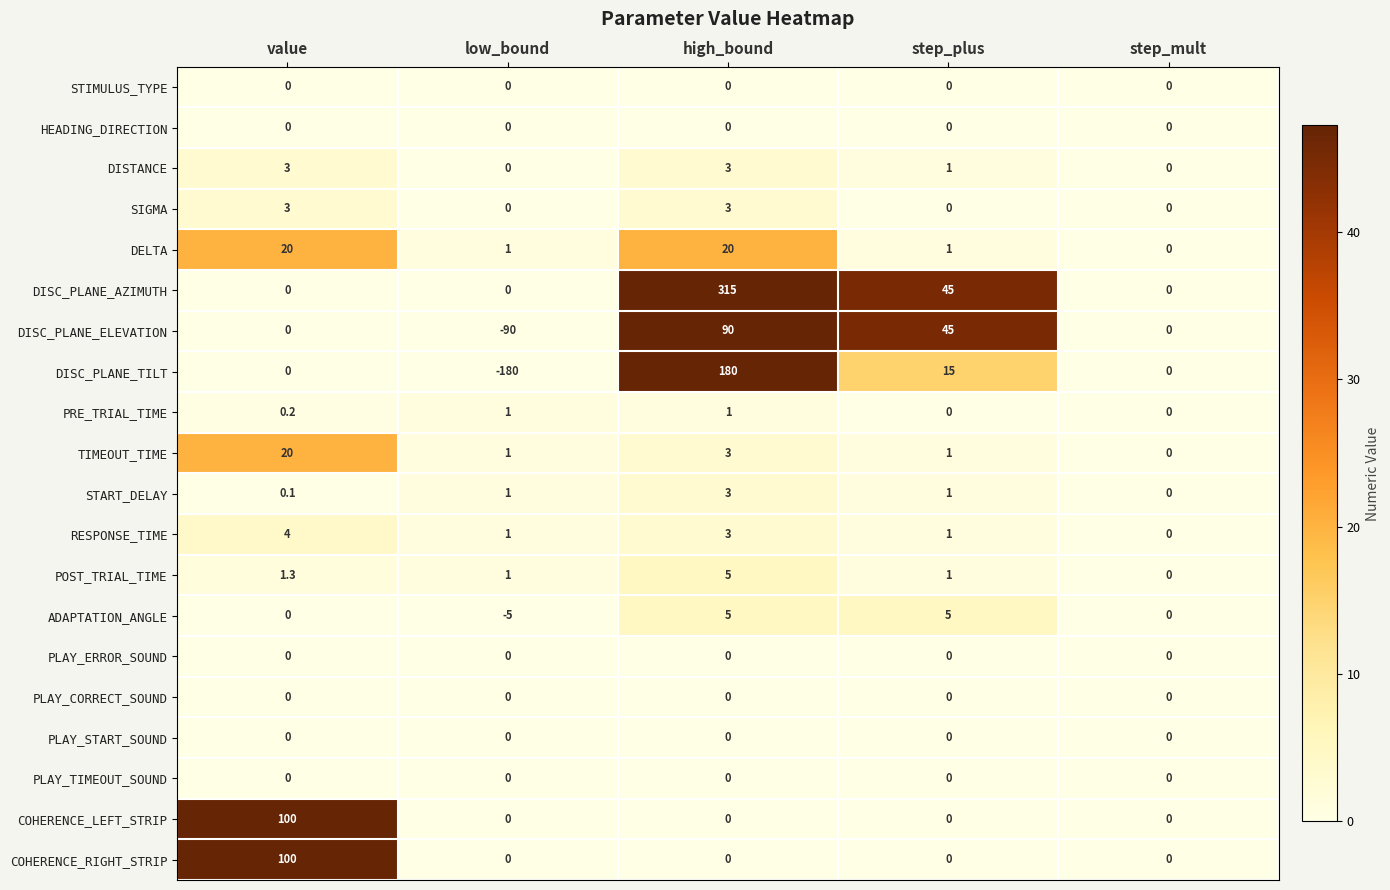

How many SIGMA values are between 0 and 3?

5